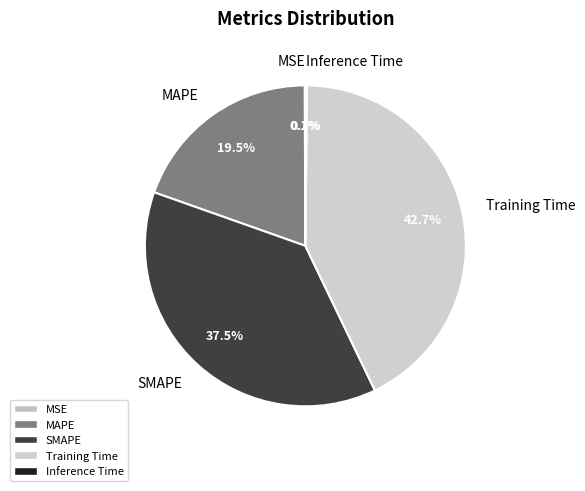

What is the total percentage of Training Time and MAPE?

62.2%